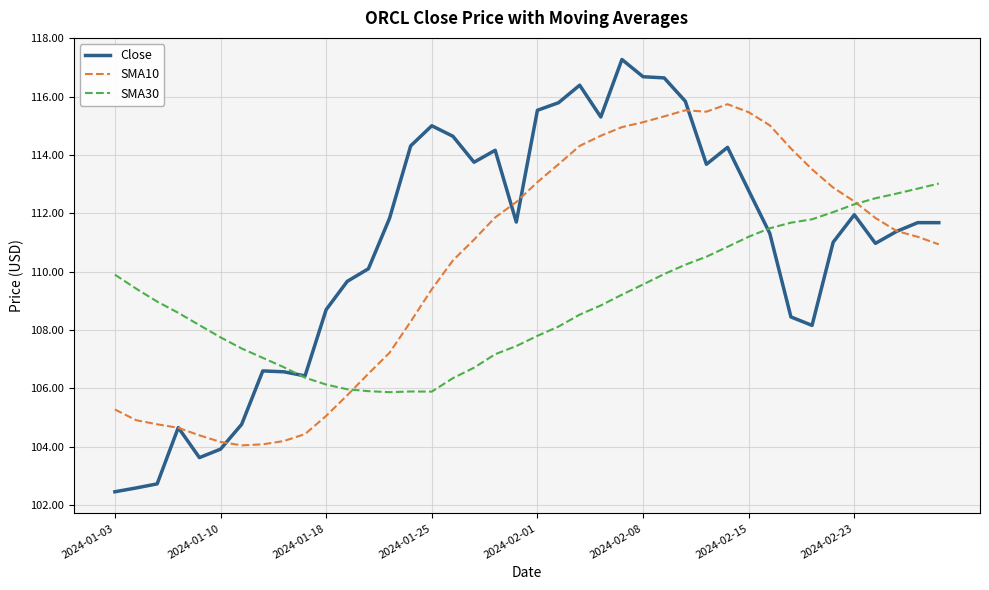

Which series has the largest range (max minus min)?

Close